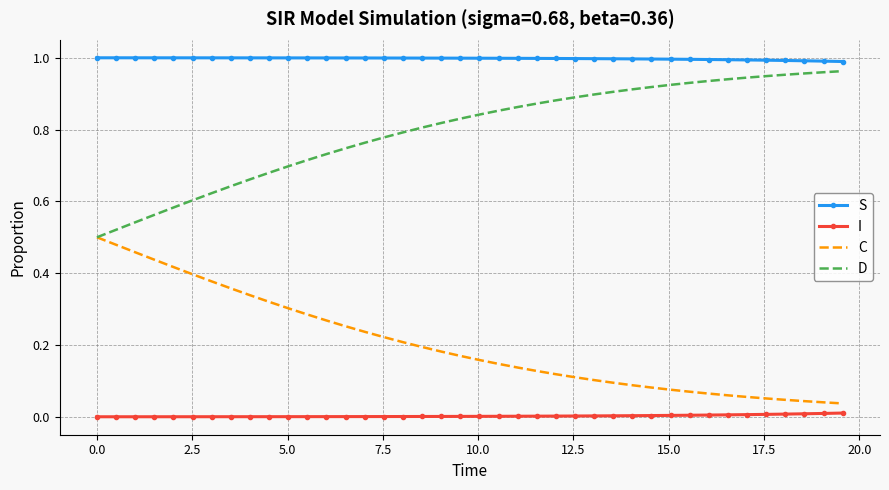

Rank the series by their average value, from highest to lowest.

S, D, C, I